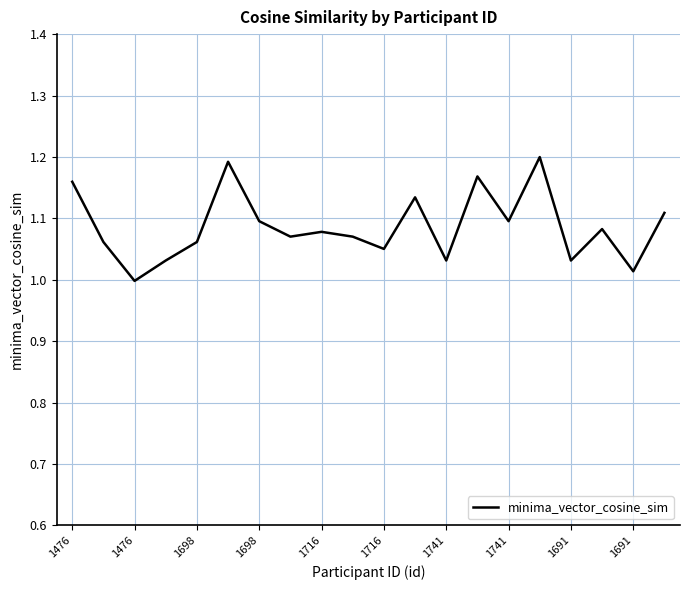

Does the chart display data point markers on the line(s)?

No